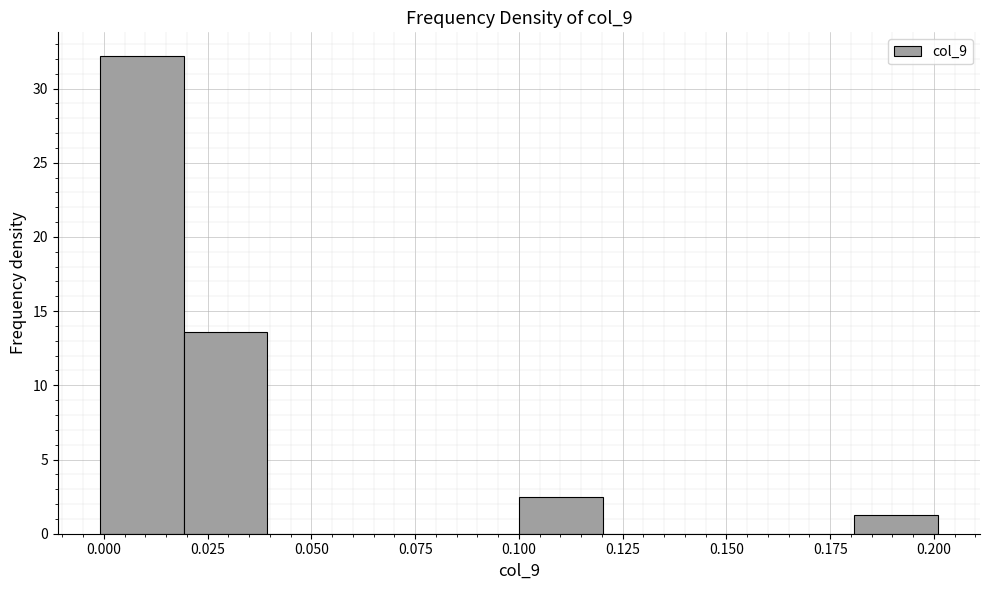

What is the height of the bar covering 0.10 to 0.12 on the x-axis? Neither the bar edges nor the heights are printed on the chart, so give them approximately, as read against the axes.

2.5